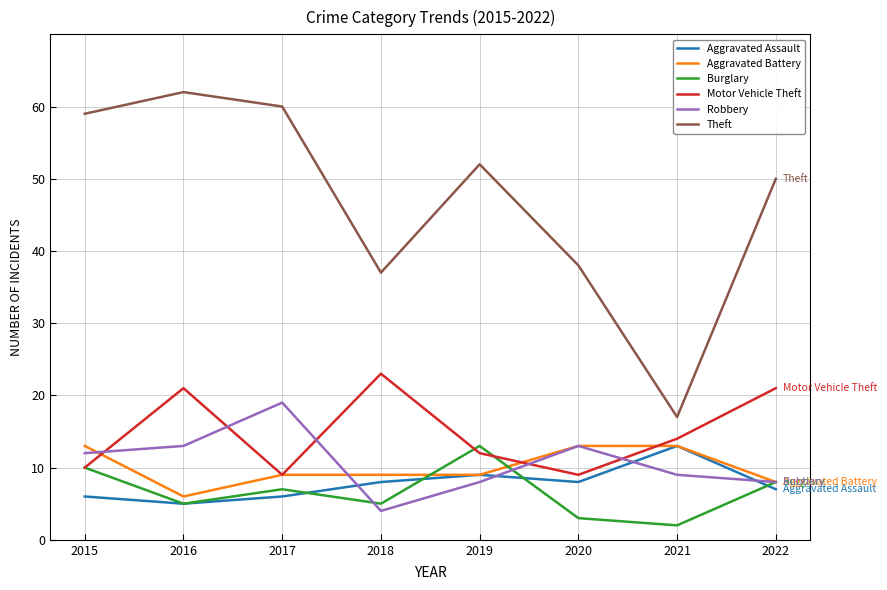

Is it true that Burglary equals 10 at 2015?

True